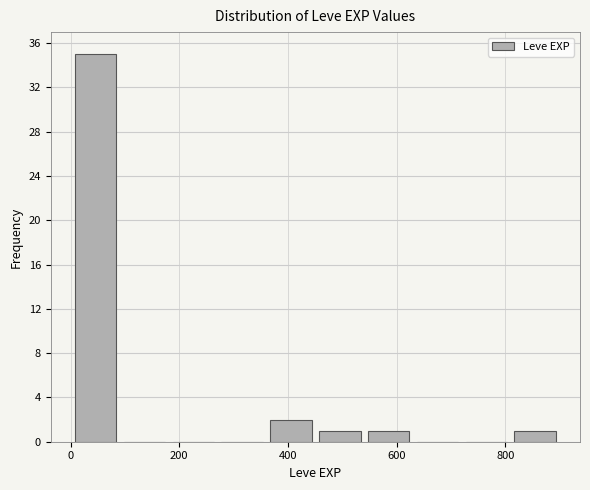

Reading left to right, transcribe this chart: for each bar, give the range it covers on the x-axis and its height. Neither the bar edges nor the heights are printed on the chart, so give them approximately, as read against the axes.

0 to 100: 35
100 to 180: 0
180 to 280: 0
280 to 360: 0
360 to 460: 2
460 to 540: 1
540 to 640: 1
640 to 720: 0
720 to 820: 0
820 to 900: 1